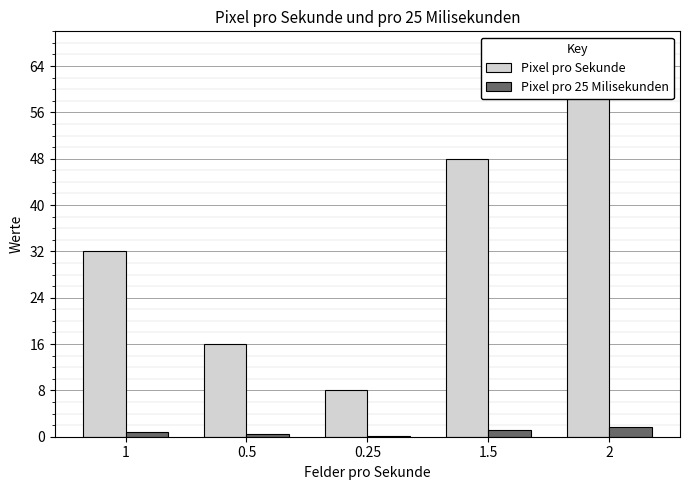

What is the difference between the maximum and second lowest values in the Pixel pro 25 Milisekunden series?

1.2